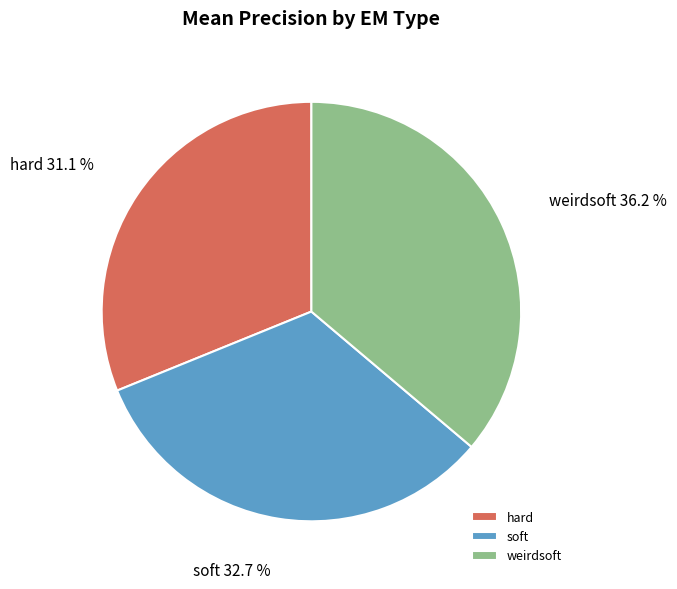

To the nearest percent, what is the average slice percentage?

33%